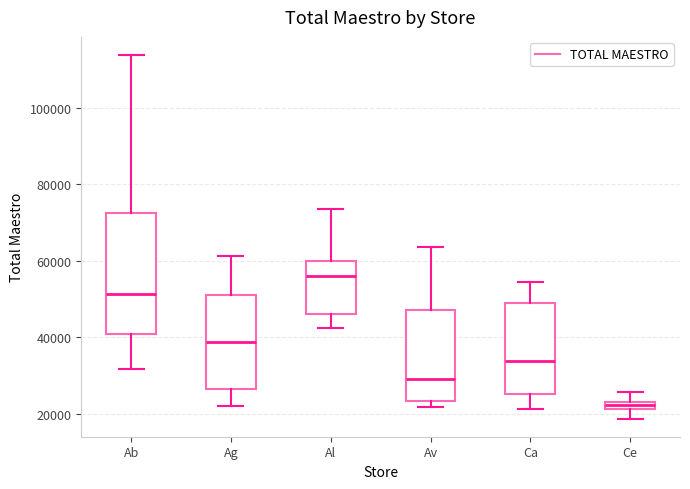

Comparing the boxes themselves (not the whiskers), which one is the tallest?

Ab